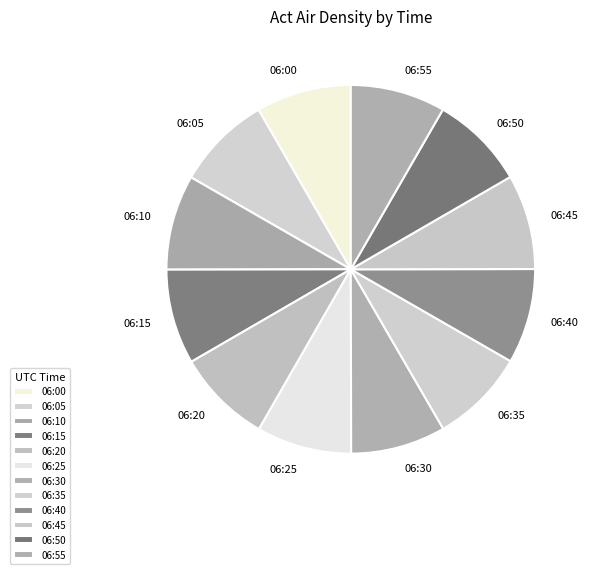

Does 06:15 represent more than half of the total?

No